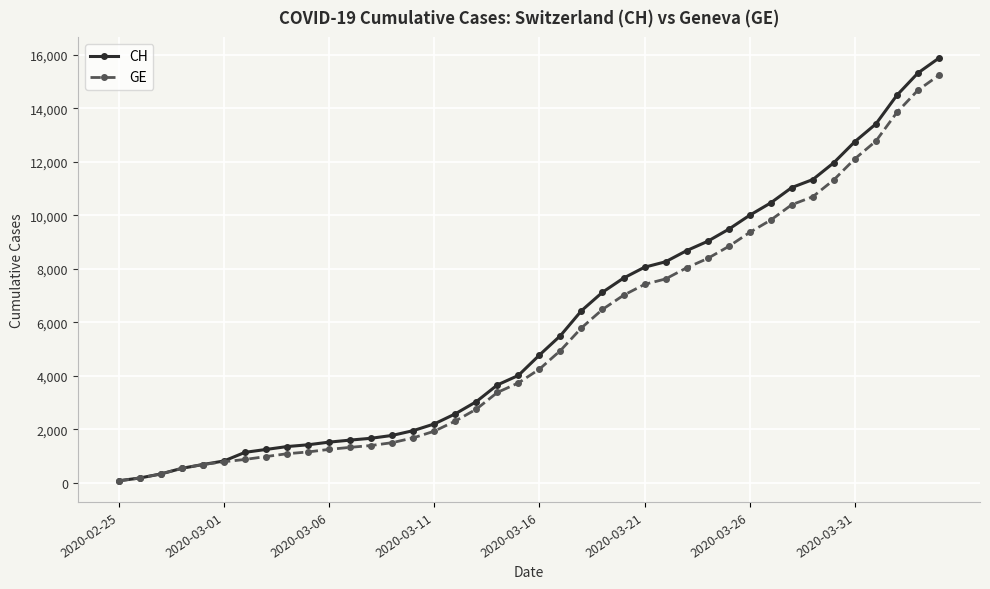

What is the highest value of the CH series?

15884